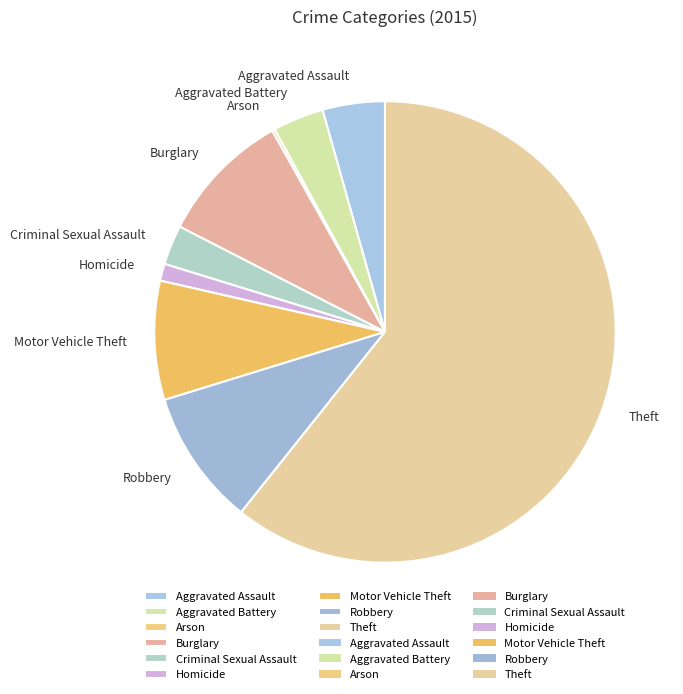

Do Aggravated Battery and Burglary together represent more than half of the pie?

No